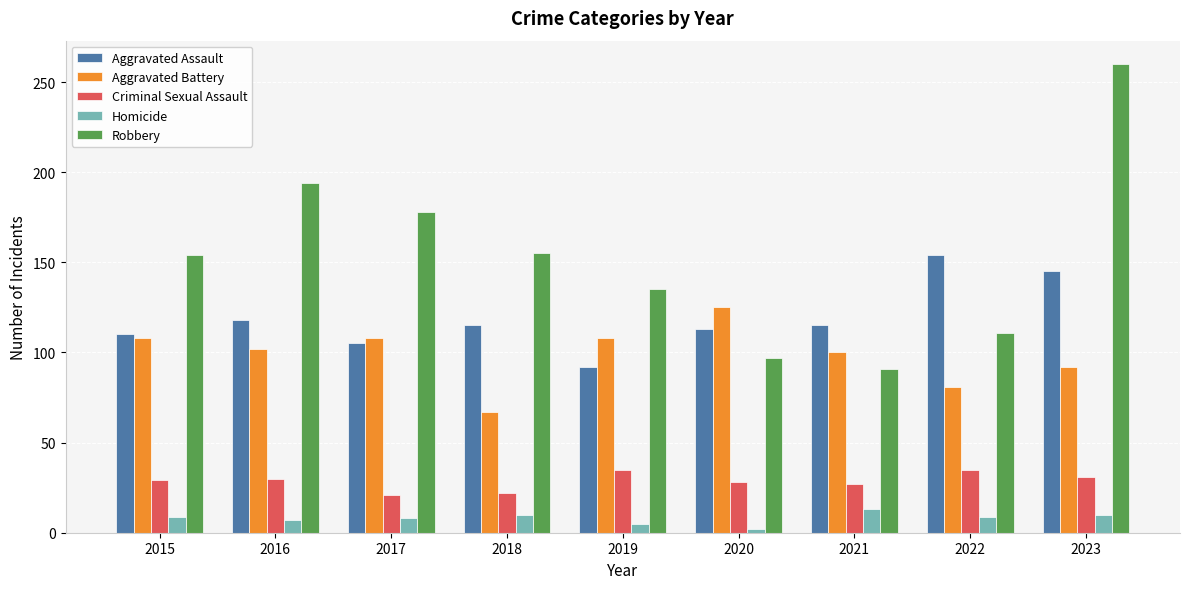

What is the spread (max minus min) of values at 2015?

145